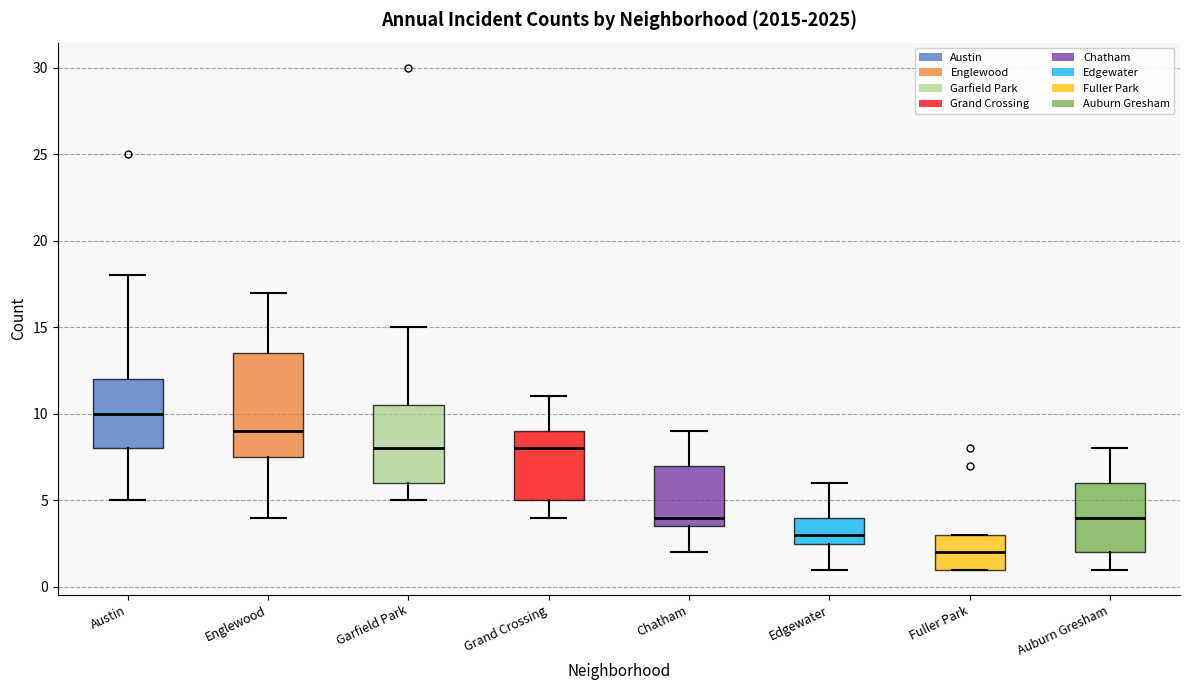

Where is the upper edge of the box for Austin on the y-axis? The values are not printed on the chart, so give them approximately, as read against the axis.

12.0